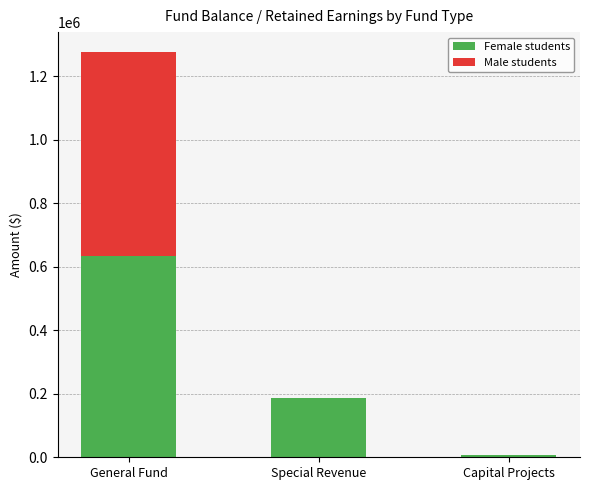

At which category is the sum across all series the highest?

General Fund